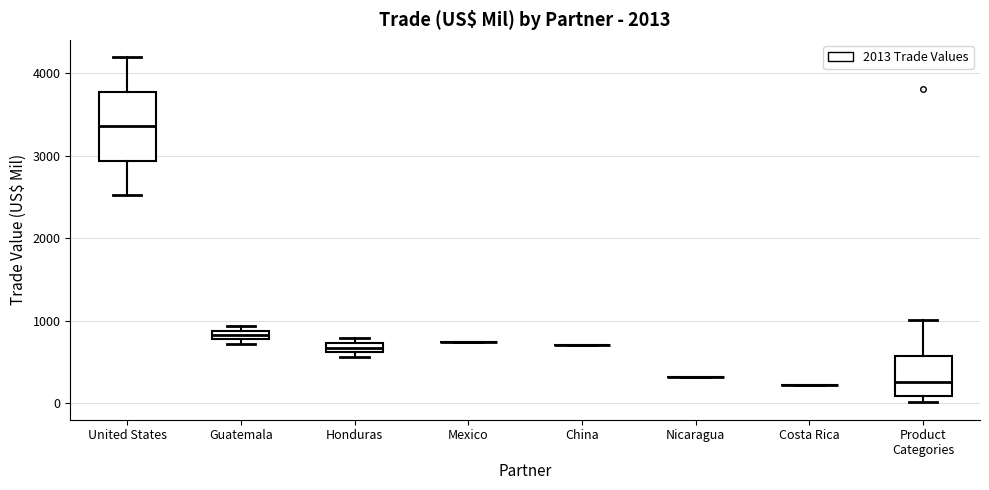

Comparing the boxes themselves (not the whiskers), which one is the tallest?

United States